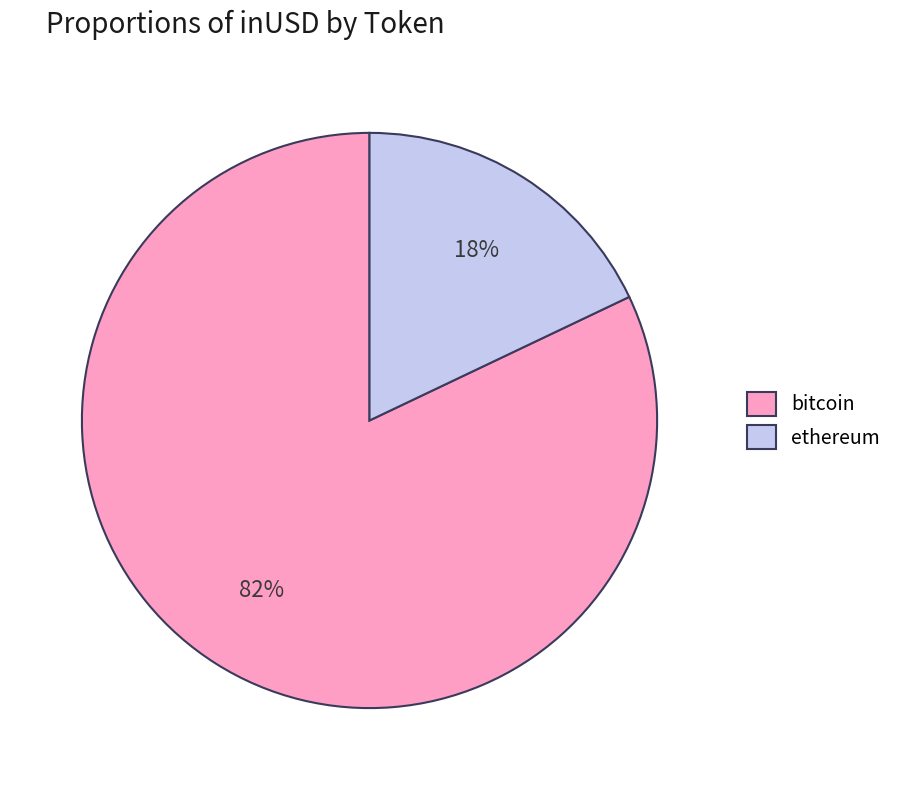

Count the number of slices in the pie.

2